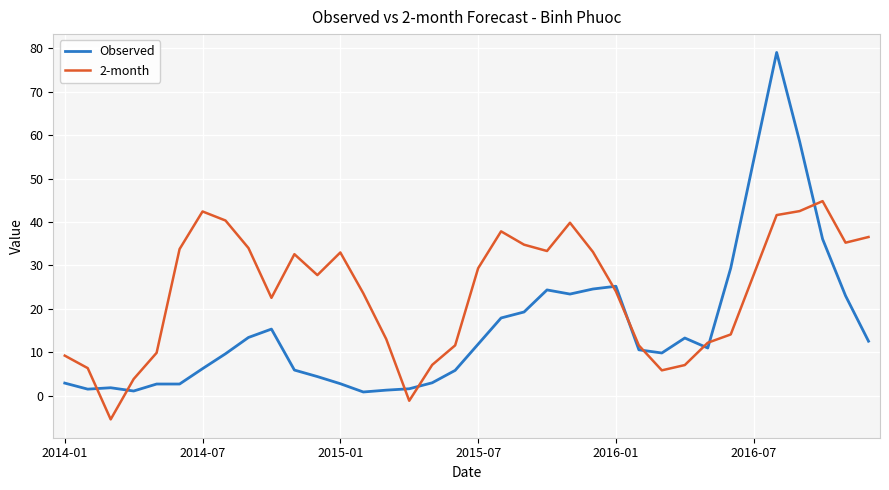

What is the difference between the maximum and minimum values in the 2-month series?

50.3